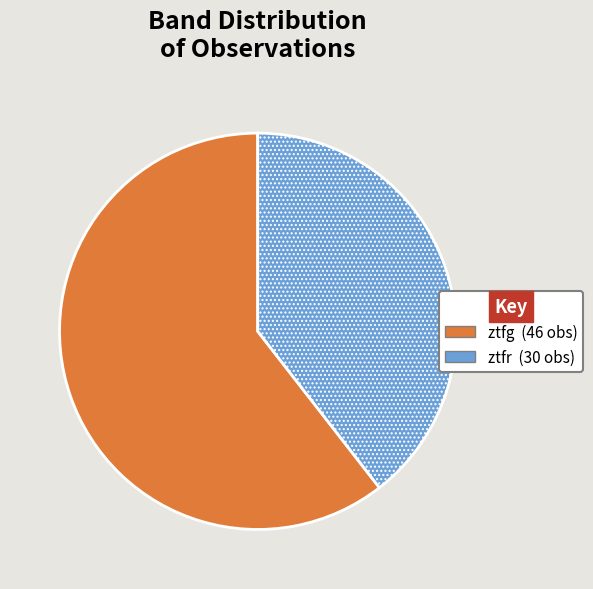

Rank the categories by value from highest to lowest.

ztfg, ztfr